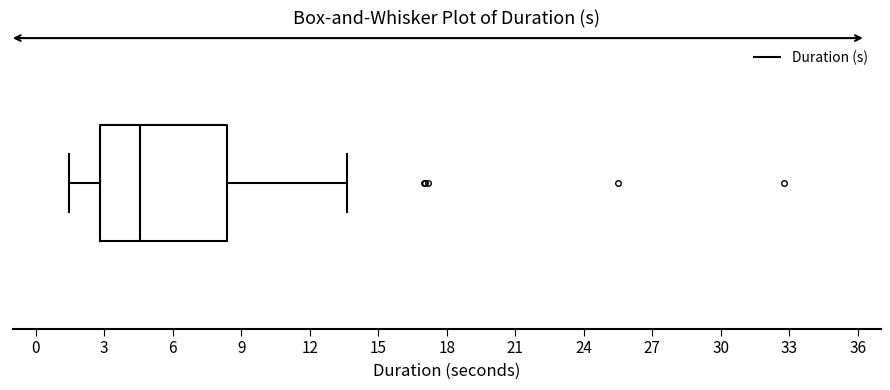

Where does the left whisker of the box end on the x-axis? The values are not printed on the chart, so give them approximately, as read against the axis.

1.5